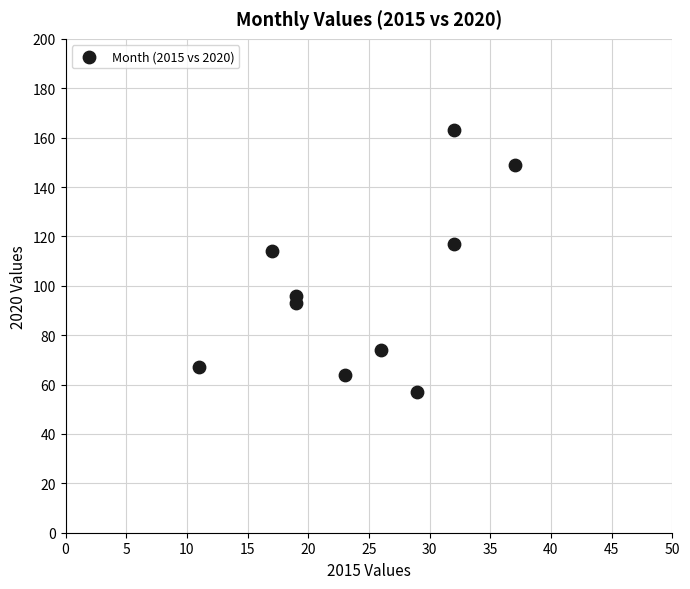

What Y value in the scatter plot is closest to 110?

114